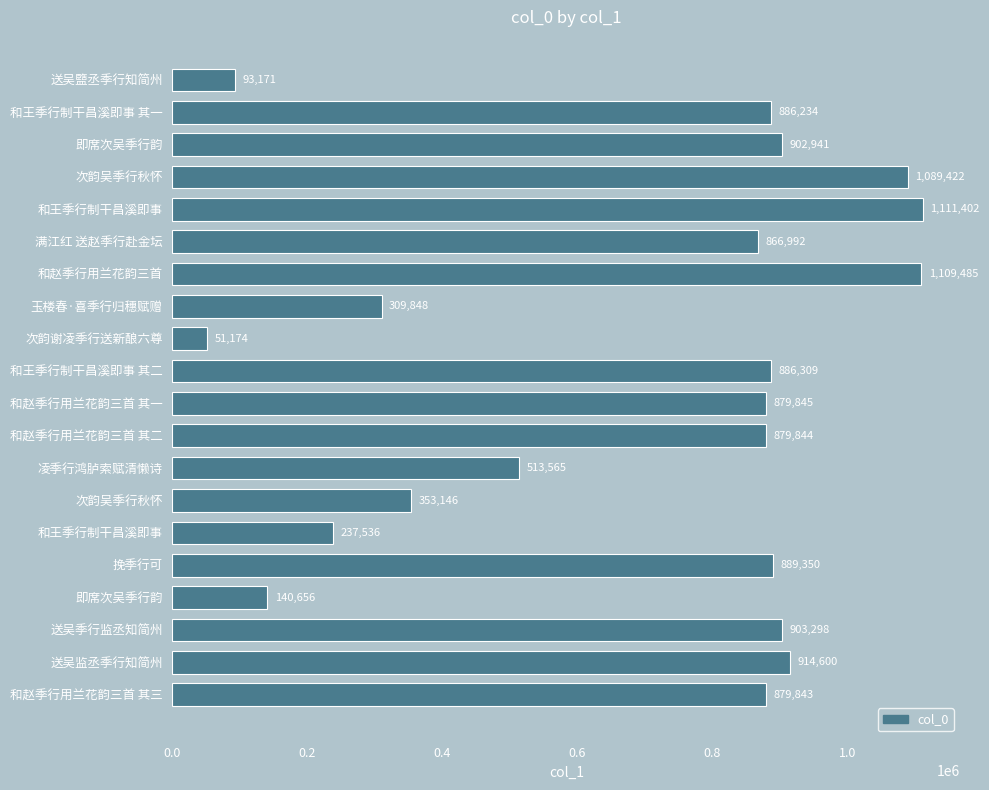

Count the number of categories in the chart.

20